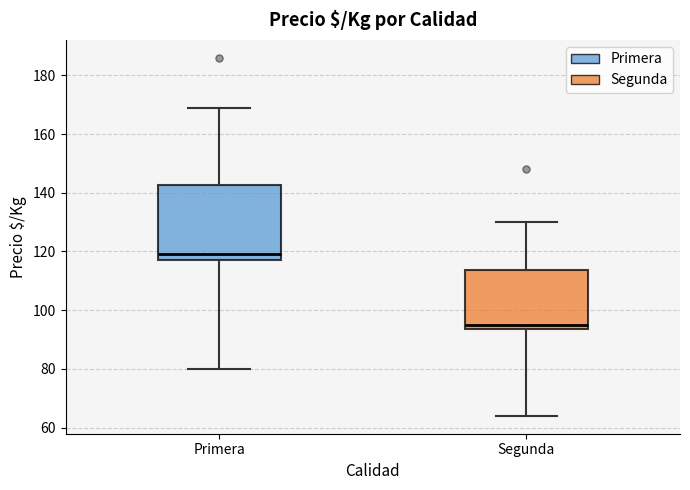

Which box has the lowest median line?

Segunda